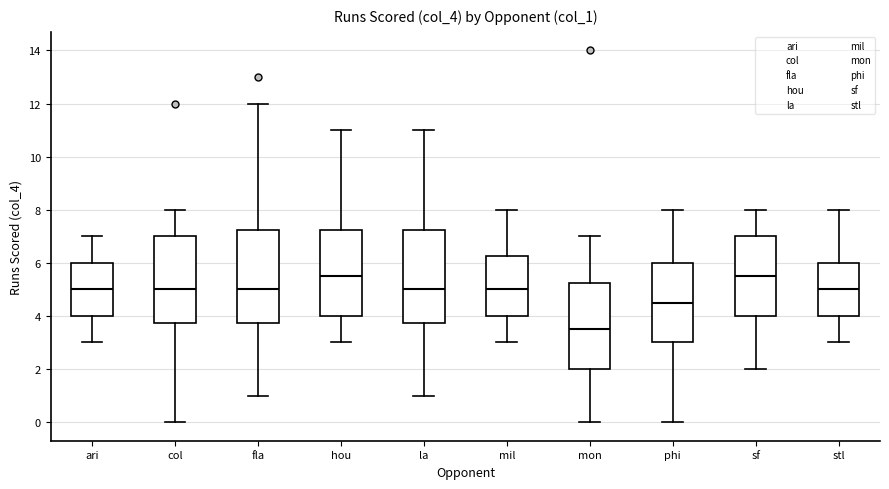

Reading left to right, transcribe this box plot: for each box, give where its median line is, the range the box spans, and where its two whiskers end, as read against the y-axis. The values are not printed on the chart, so give them approximately, as read against the axis.

ari: median 5.0, box 4.0 to 6.0, whiskers 3.0 to 7.0
col: median 5.0, box 3.8 to 7.0, whiskers 0.0 to 8.0
fla: median 5.0, box 3.8 to 7.2, whiskers 1.0 to 12.0
hou: median 5.6, box 4.0 to 7.2, whiskers 3.0 to 11.0
la: median 5.0, box 3.8 to 7.2, whiskers 1.0 to 11.0
mil: median 5.0, box 4.0 to 6.2, whiskers 3.0 to 8.0
mon: median 3.6, box 2.0 to 5.2, whiskers 0.0 to 7.0
phi: median 4.6, box 3.0 to 6.0, whiskers 0.0 to 8.0
sf: median 5.6, box 4.0 to 7.0, whiskers 2.0 to 8.0
stl: median 5.0, box 4.0 to 6.0, whiskers 3.0 to 8.0